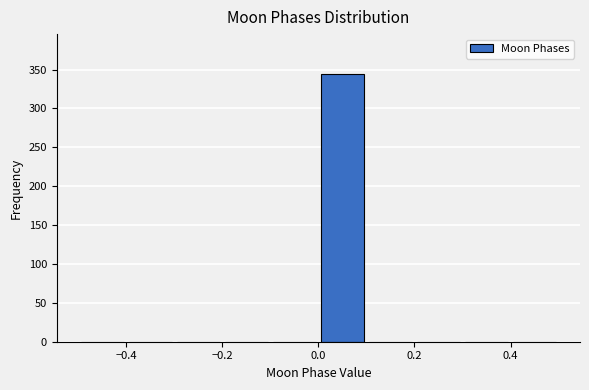

What is the height of the bar covering 0.0 to 0.1 on the x-axis? The values are not printed on the chart, so give them approximately, as read against the axis.

345